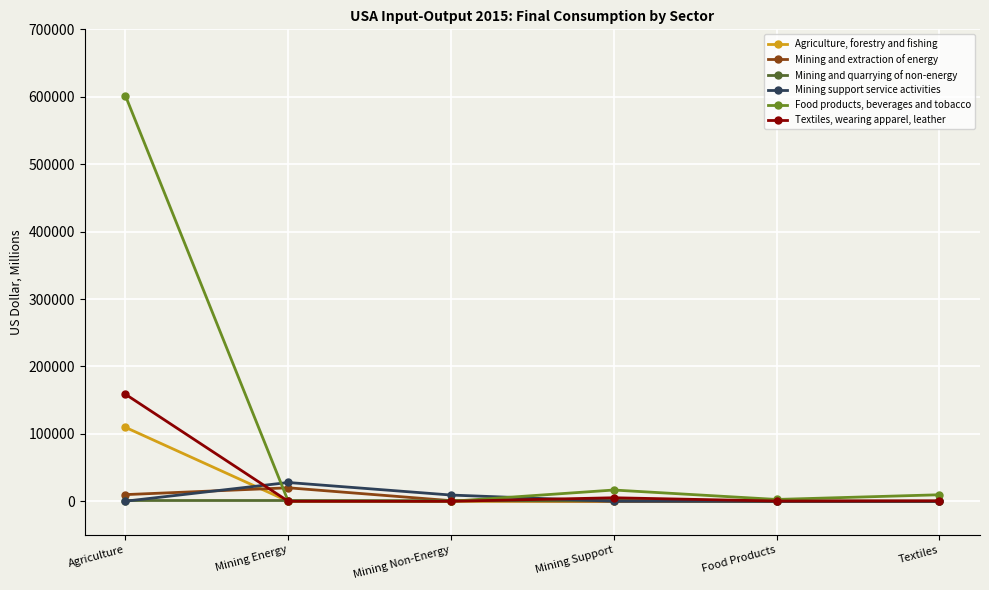

The value of Food products, beverages and tobacco at Agriculture is 601442.9. True or false?

True